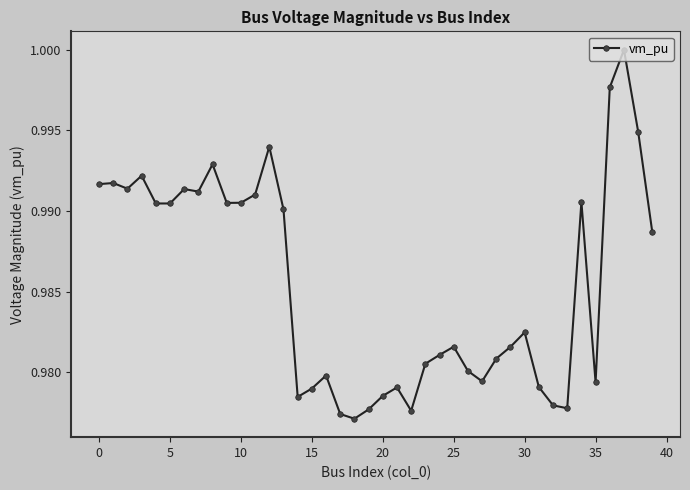

What is the sum of all values?

39.4